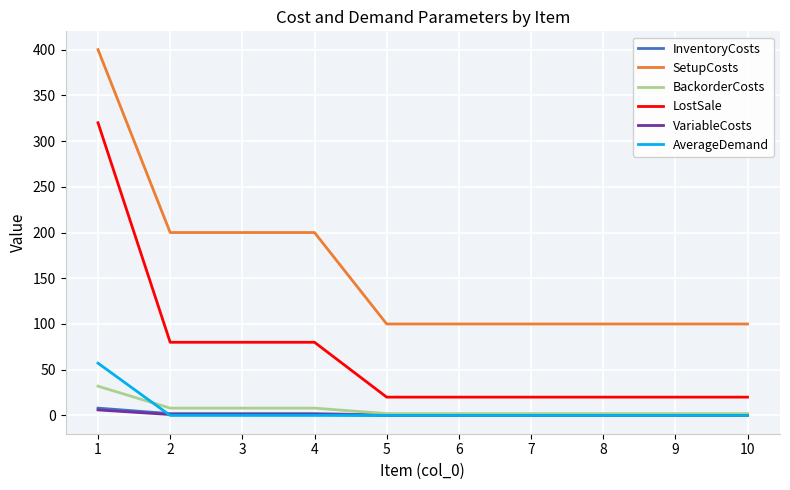

True or false: VariableCosts and SetupCosts intersect in this chart.

False